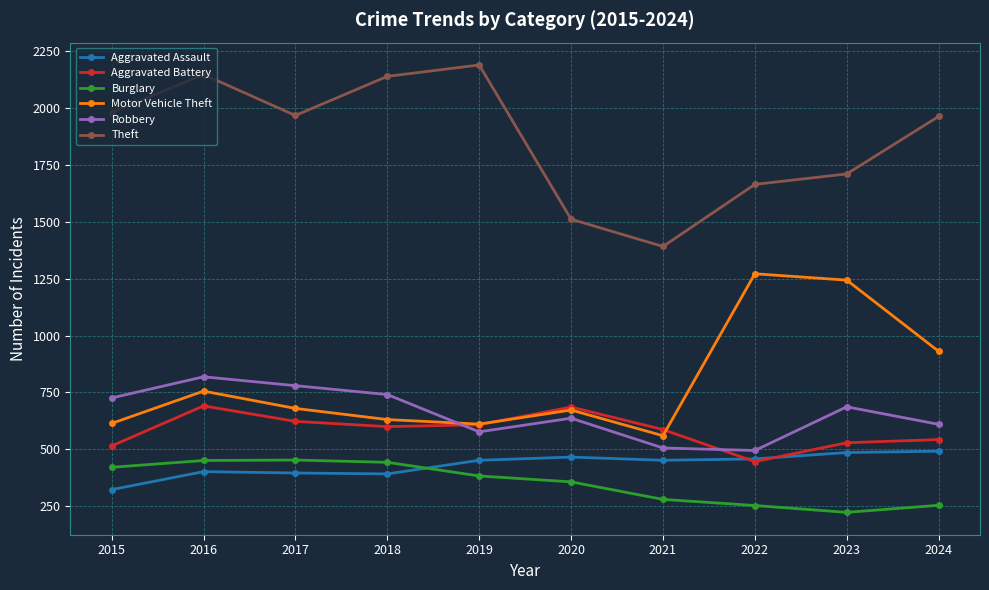

True or false: Theft and Aggravated Assault cross at least once.

False